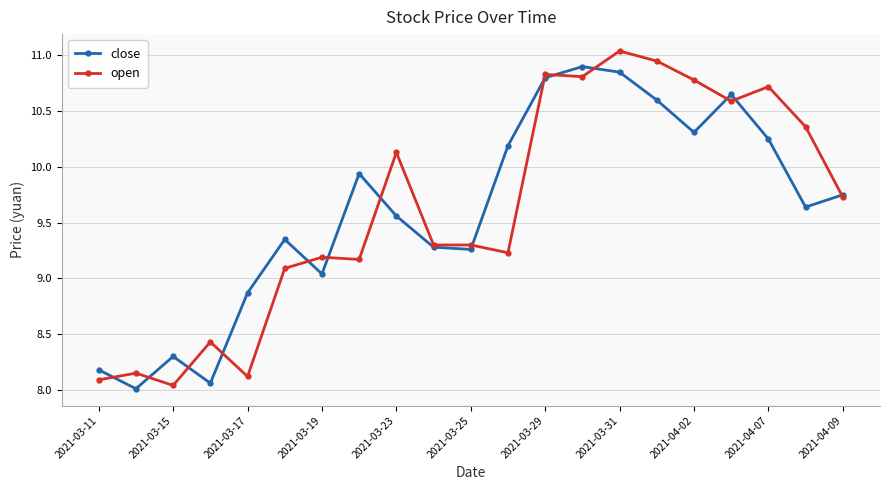

True or false: open has more than 2 interior local peaks.

True